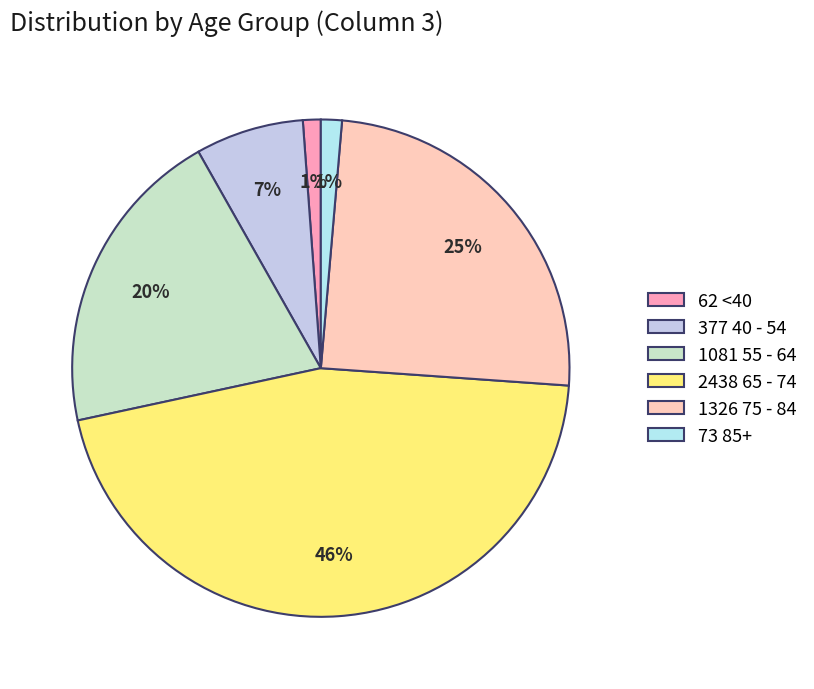

How many slices are in this pie chart?

6